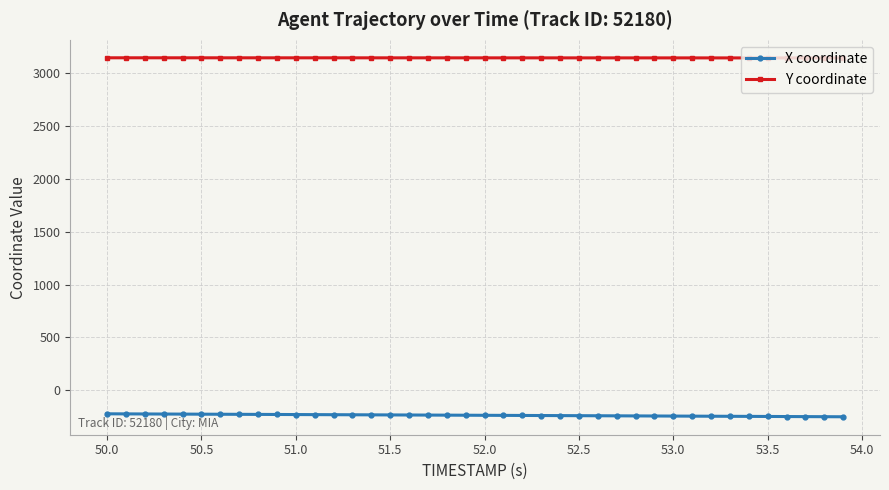

True or false: X coordinate and Y coordinate cross at least once.

False